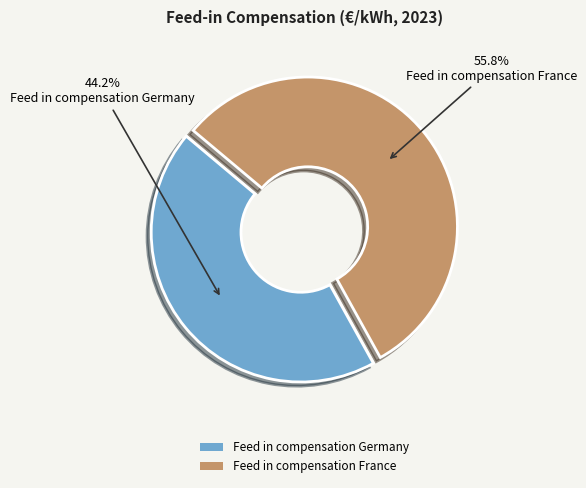

Count the number of slices in the pie.

2